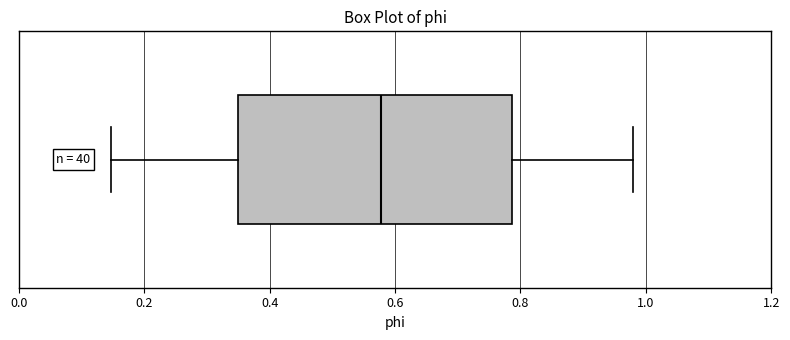

Transcribe this box plot: give where the median line is, the range the box spans, and where the two whiskers end, as read against the x-axis. The values are not printed on the chart, so give them approximately, as read against the axis.

median 0.58, box 0.36 to 0.78, whiskers 0.14 to 0.98